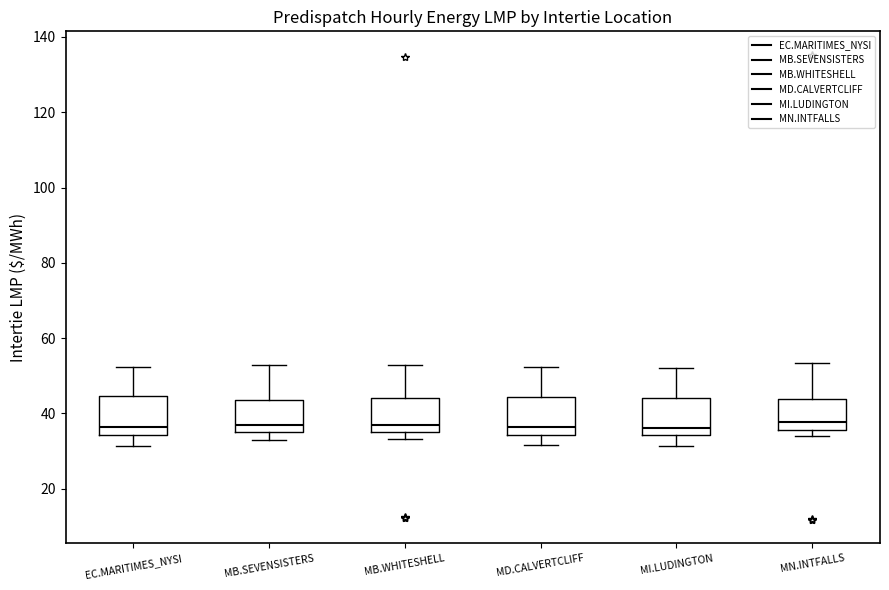

Where is the lower edge of the box for MB.SEVENSISTERS on the y-axis? The values are not printed on the chart, so give them approximately, as read against the axis.

36